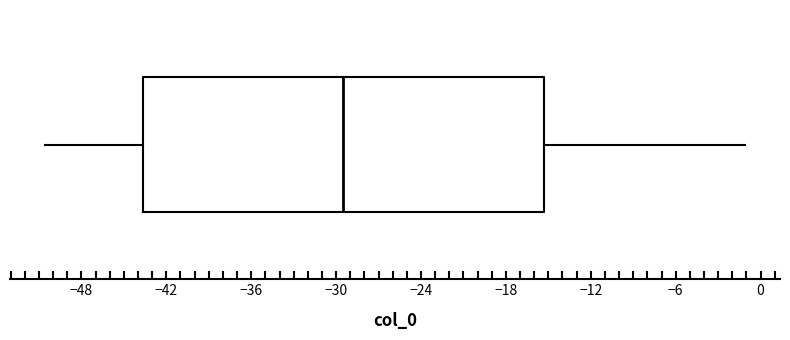

Where is the left edge of the box on the x-axis? The values are not printed on the chart, so give them approximately, as read against the axis.

-44